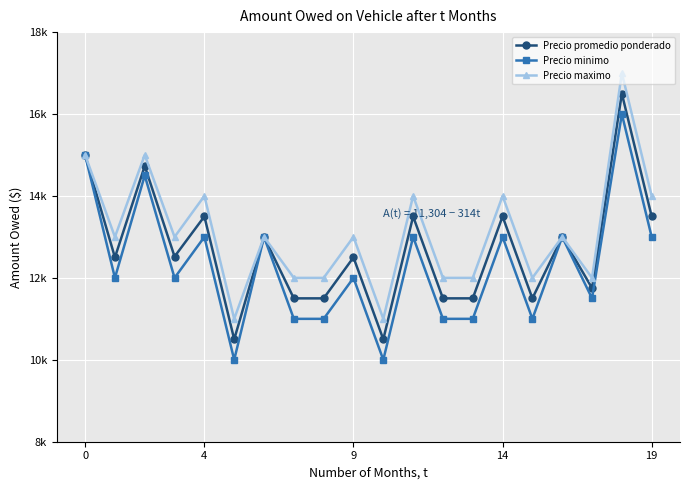

Is this an area chart (filled region under the line)?

No